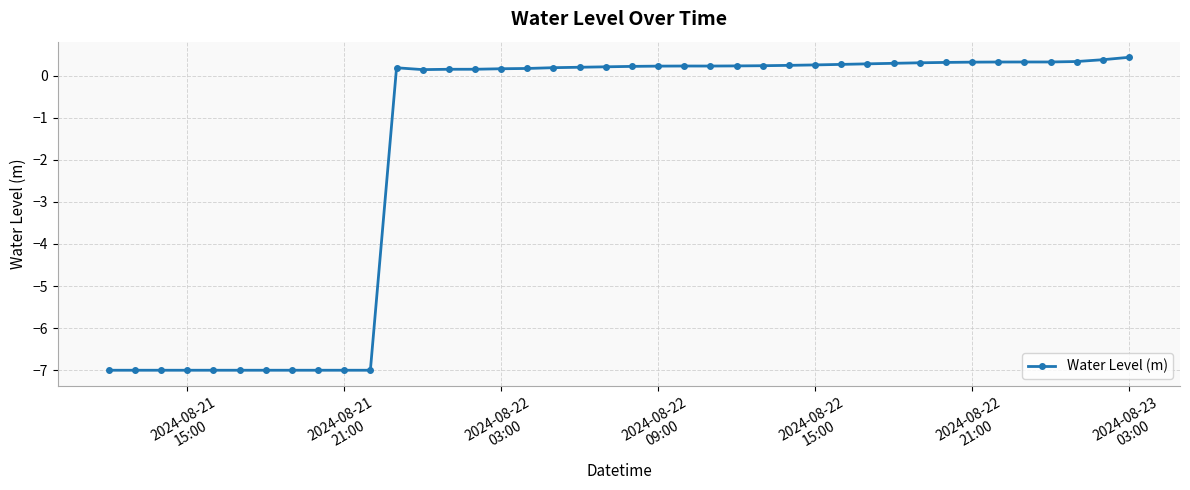

What is the difference between the maximum and second lowest values?

7.4